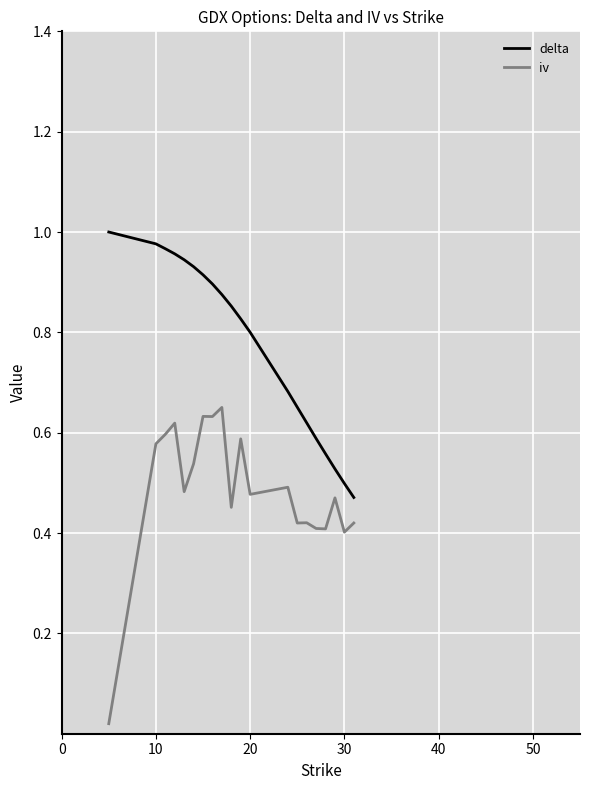

Rank the series by their maximum value, from highest to lowest.

delta, iv